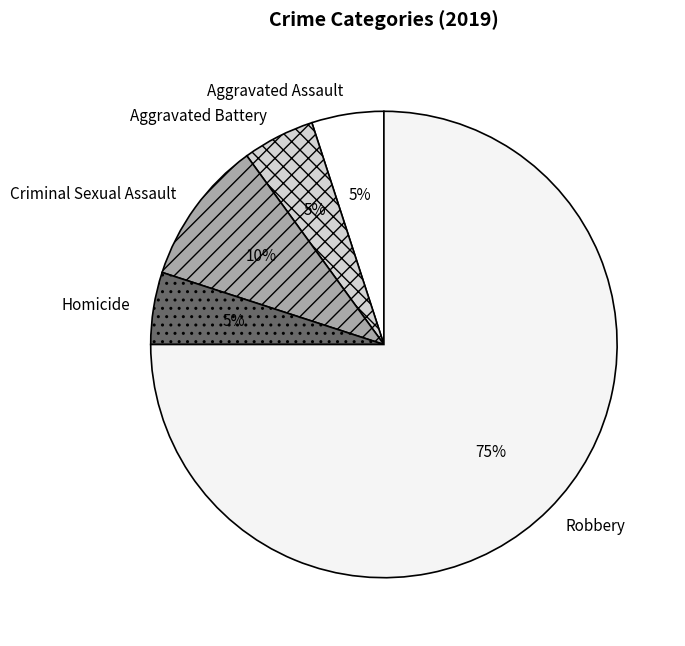

Which category has the biggest portion of the pie?

Robbery